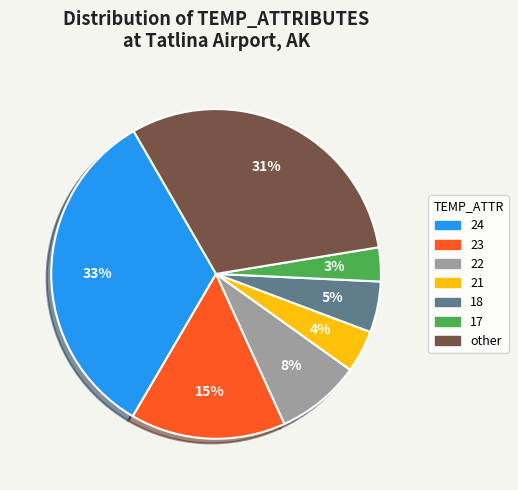

To the nearest percent, what portion does 23 represent?

15%